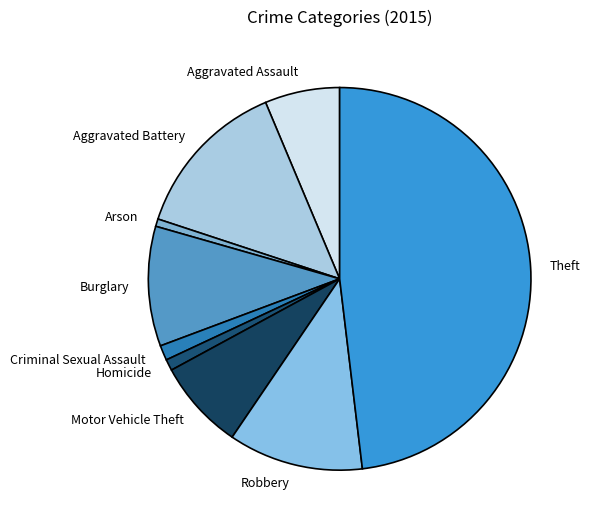

Is it true that Arson is 11% of the pie?

False